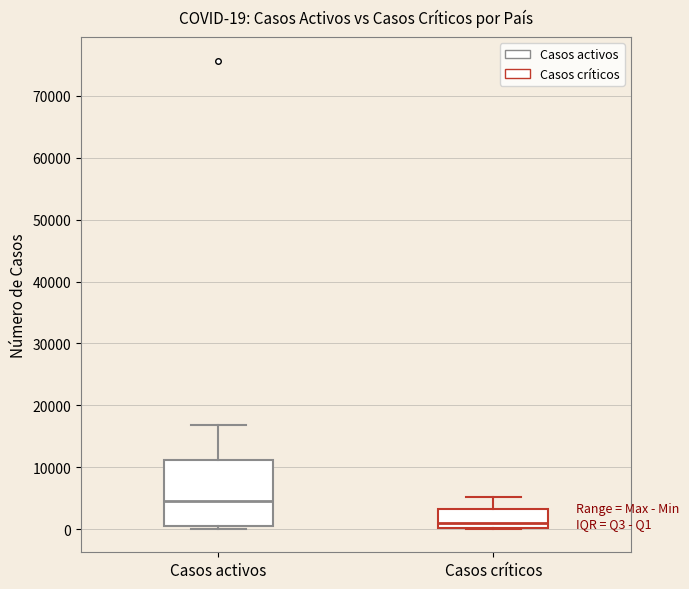

Which box's median line is the lowest?

Casos críticos